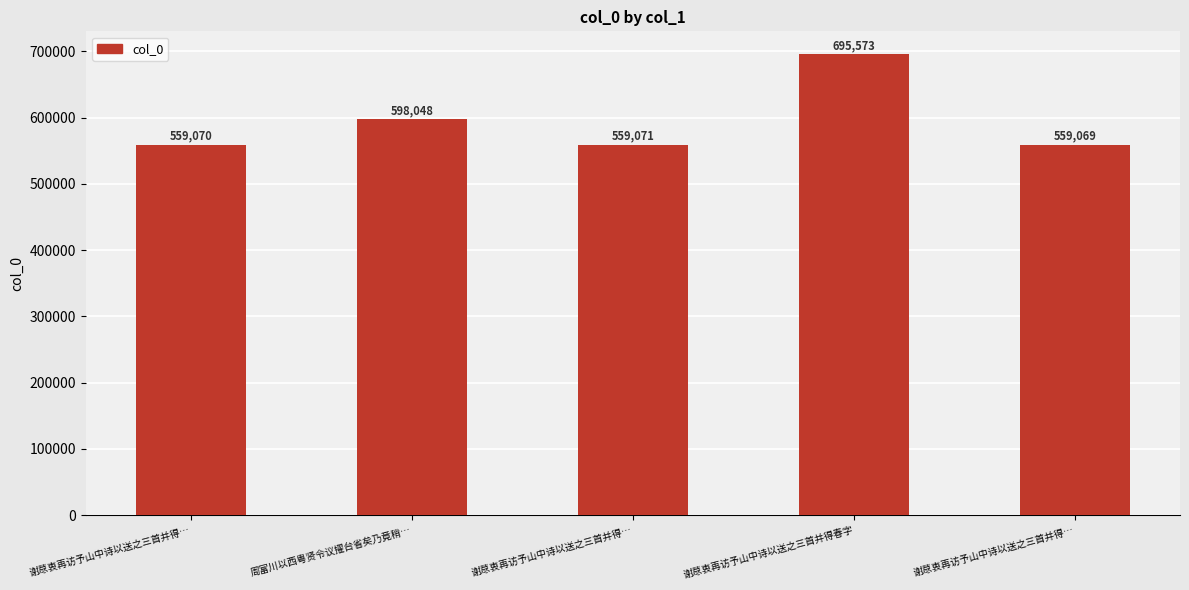

List the labels in order of value, largest first.

谢荩衷再访予山中诗以送之三首并得春字, 周富川以西粤贤令议擢台省矣乃竟稍…, 谢荩衷再访予山中诗以送之三首并得…, 谢荩衷再访予山中诗以送之三首并得…, 谢荩衷再访予山中诗以送之三首并得…